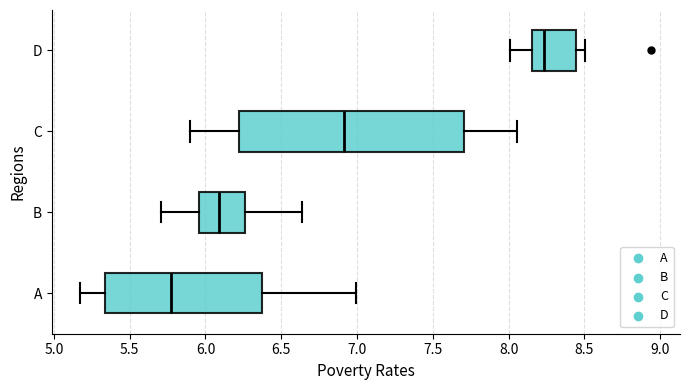

Where does the median line of the box for A sit on the x-axis? The values are not printed on the chart, so give them approximately, as read against the axis.

5.80